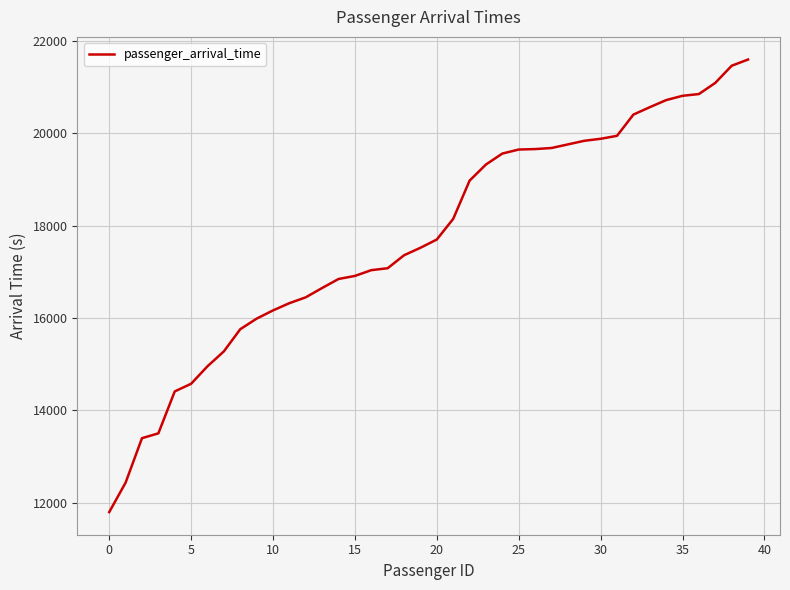

What is the minimum value shown in the chart?

11798